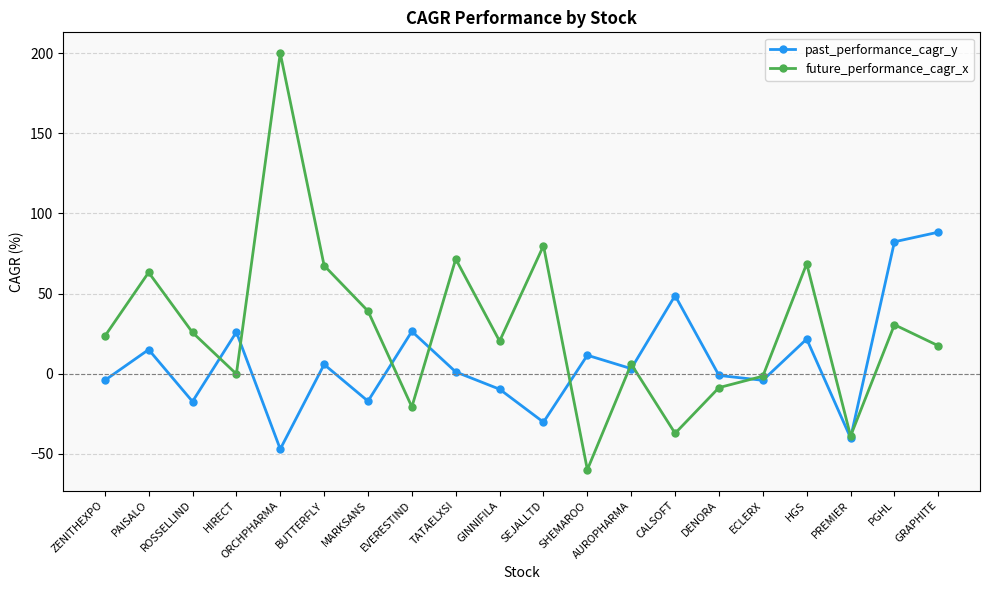

What is the smallest value displayed?

-59.9